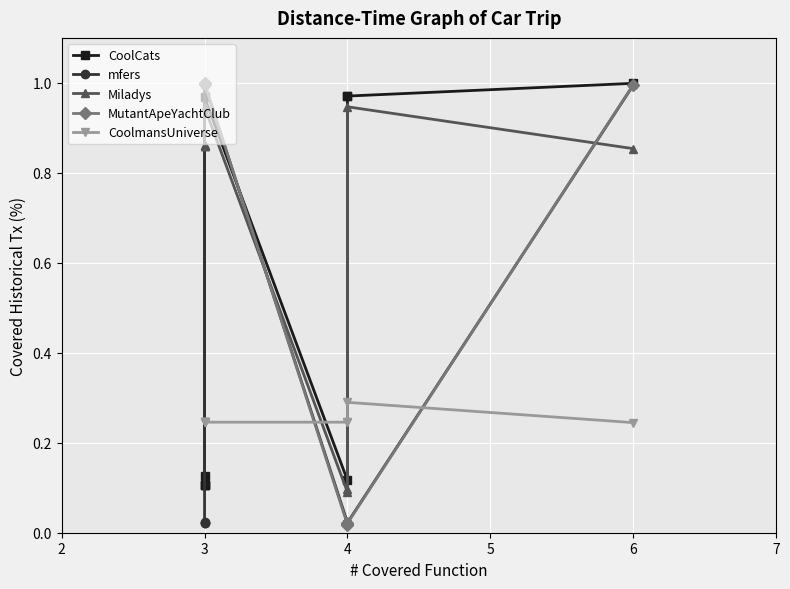

Does the chart display data point markers on the line(s)?

Yes